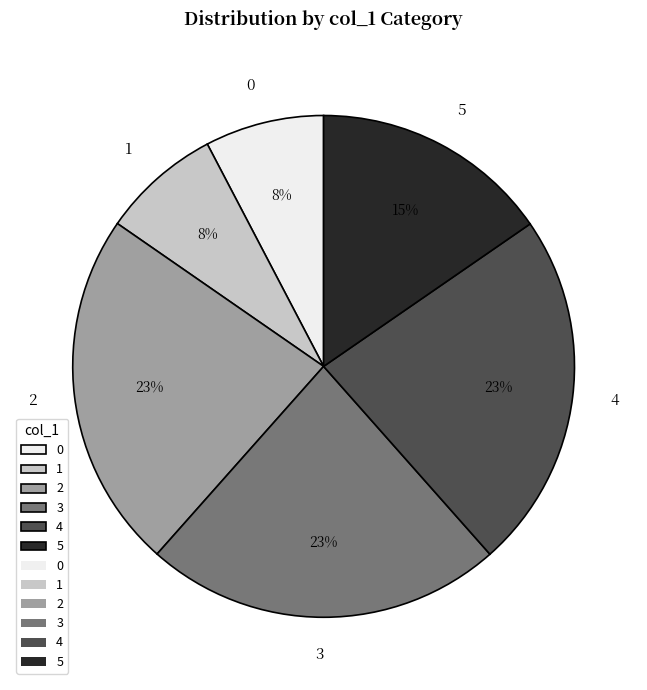

Does 3 represent more than half of the total?

No